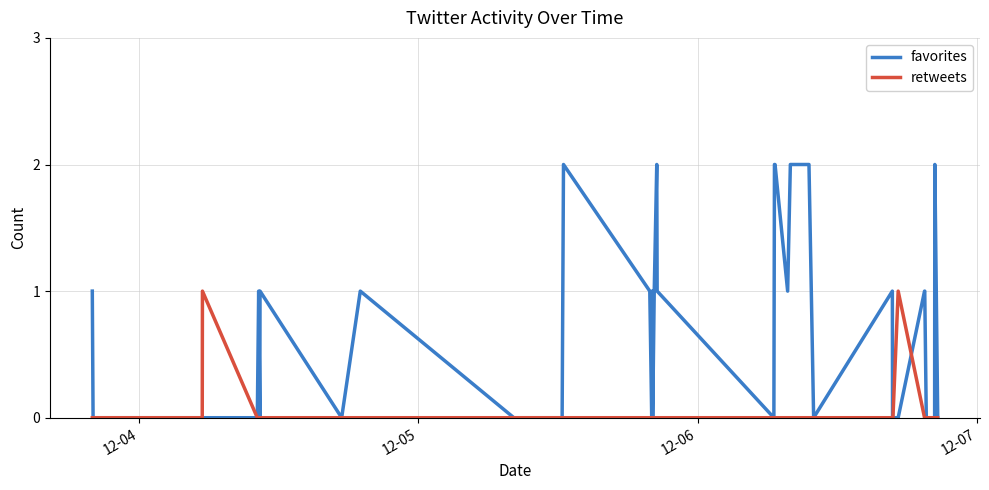

Does the chart have visible grid lines?

Yes